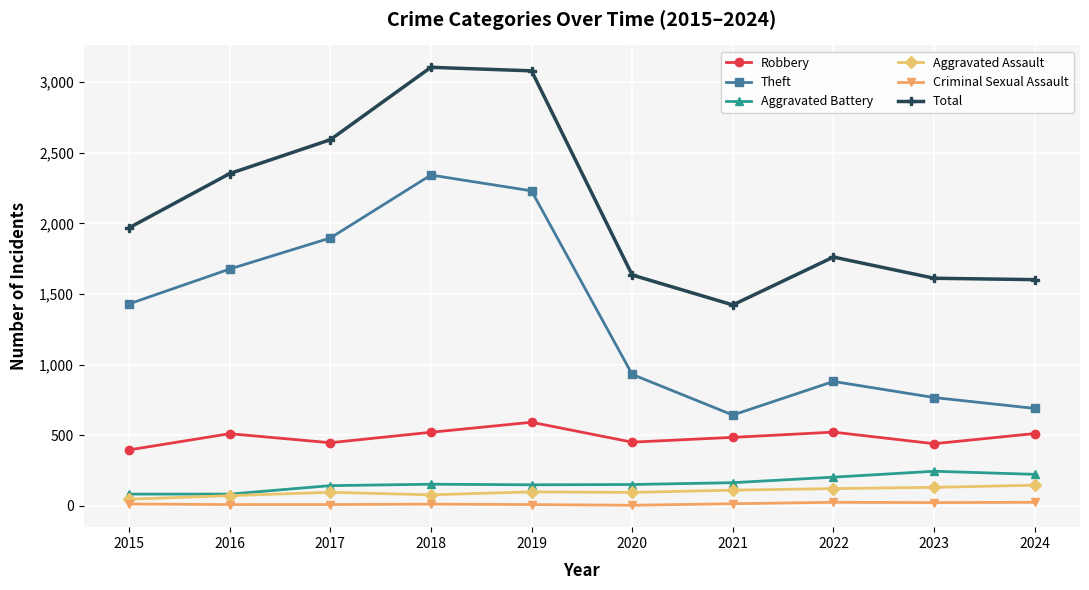

What is the total value across all series at 2018?

6207